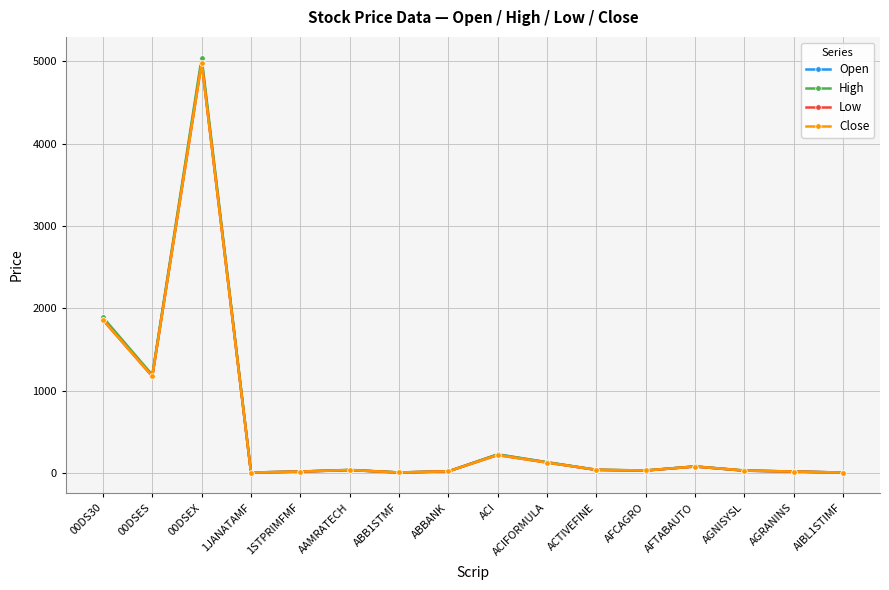

Which series has the widest spread of values?

High